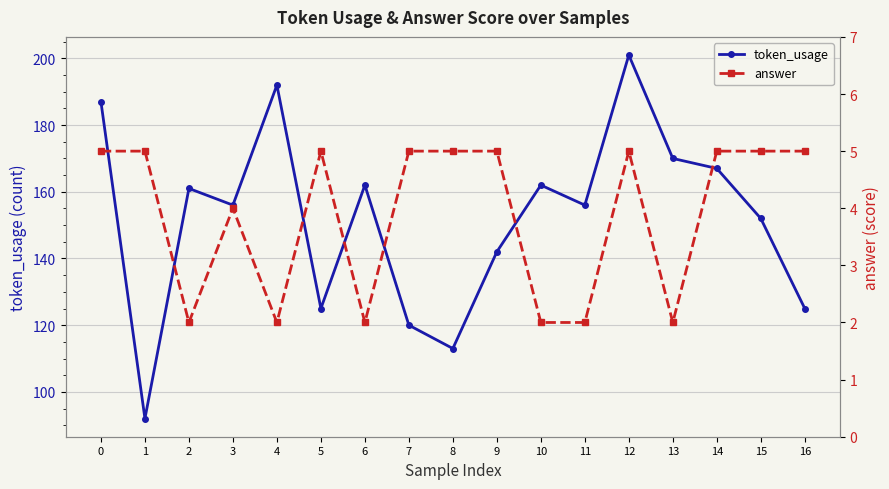

At which category does token_usage reach its first local valley?

1